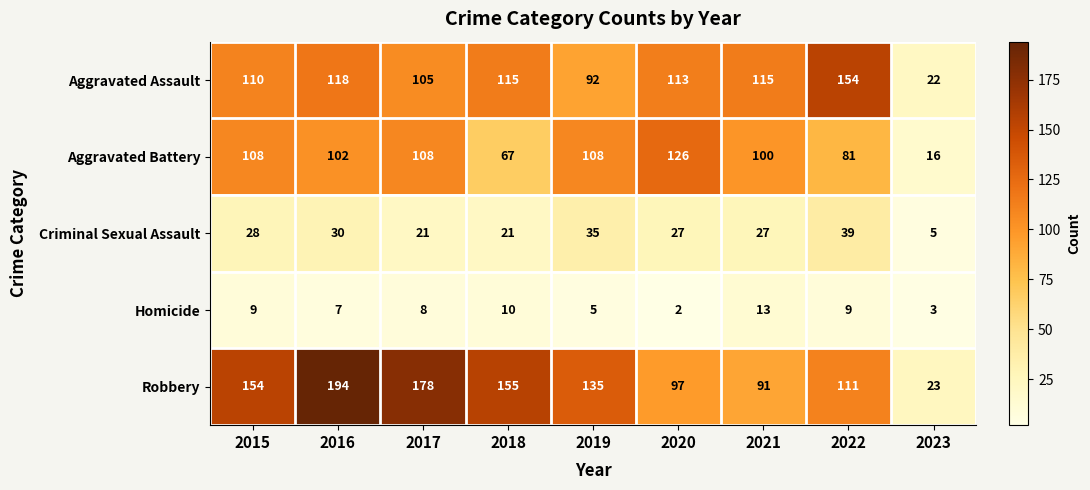

At which category is the sum across all series the highest?

2016